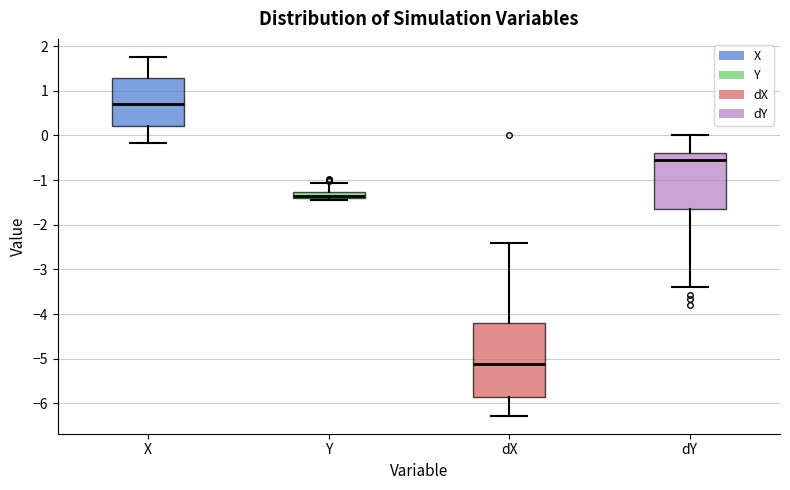

Comparing the boxes themselves (not the whiskers), which one is the tallest?

dX